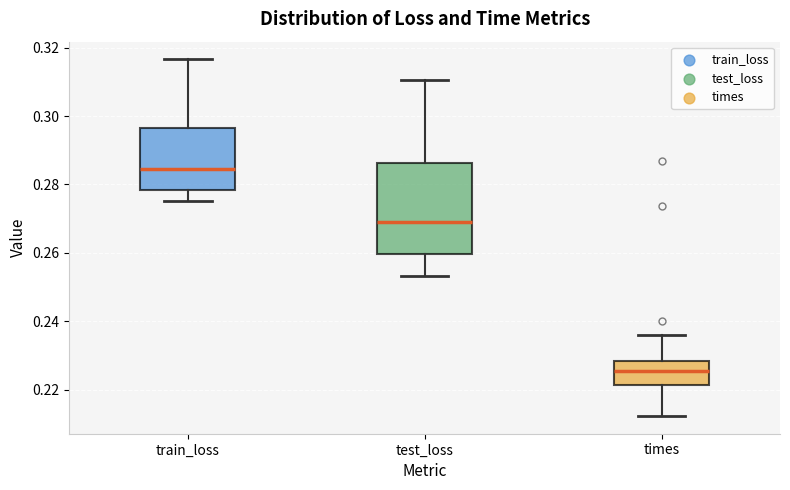

Reading left to right, read every box against the y-axis: the position of its median line, the range the box covers, and the ends of its whiskers. The values are not printed on the chart, so give them approximately, as read against the axis.

train_loss: median 0.284, box 0.278 to 0.296, whiskers 0.276 to 0.316
test_loss: median 0.268, box 0.260 to 0.286, whiskers 0.254 to 0.310
times: median 0.226, box 0.222 to 0.228, whiskers 0.212 to 0.236